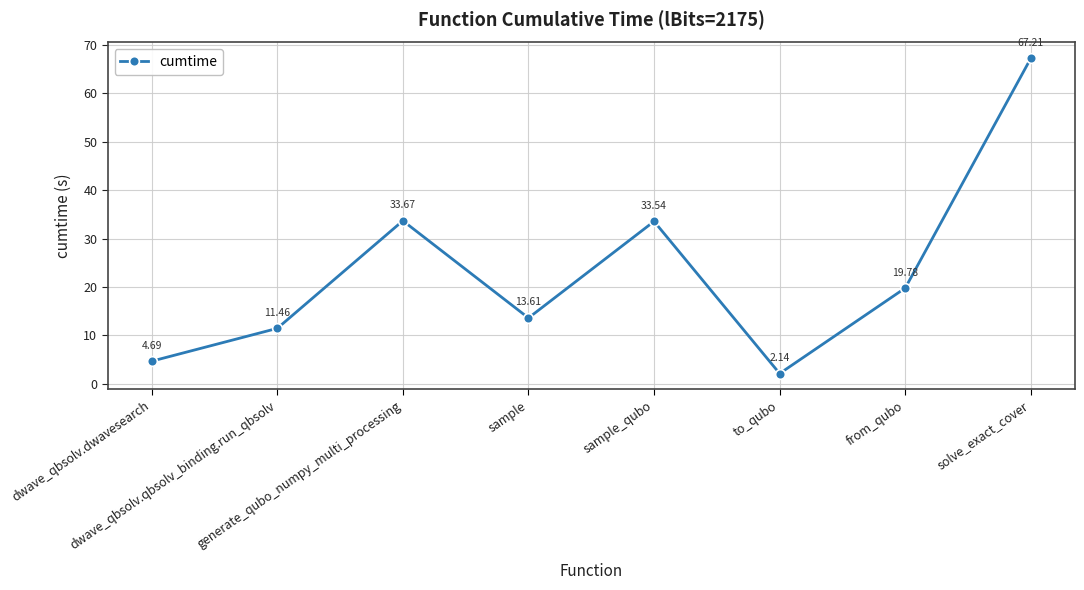

How many interior local valleys (lower than both neighbors) does the data have?

2